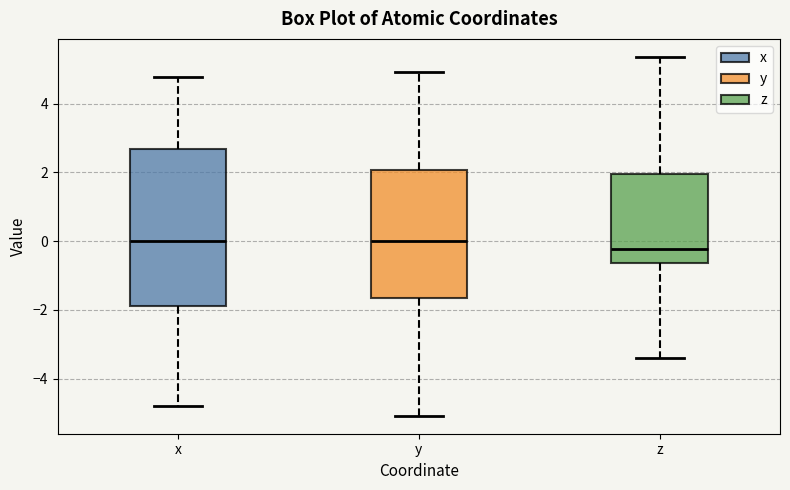

Reading left to right, read every box against the y-axis: the position of its median line, the range the box covers, and the ends of its whiskers. The values are not printed on the chart, so give them approximately, as read against the axis.

x: median 0.0, box -1.8 to 2.6, whiskers -4.8 to 4.8
y: median 0.0, box -1.6 to 2.0, whiskers -5.0 to 5.0
z: median -0.2, box -0.6 to 2.0, whiskers -3.4 to 5.4